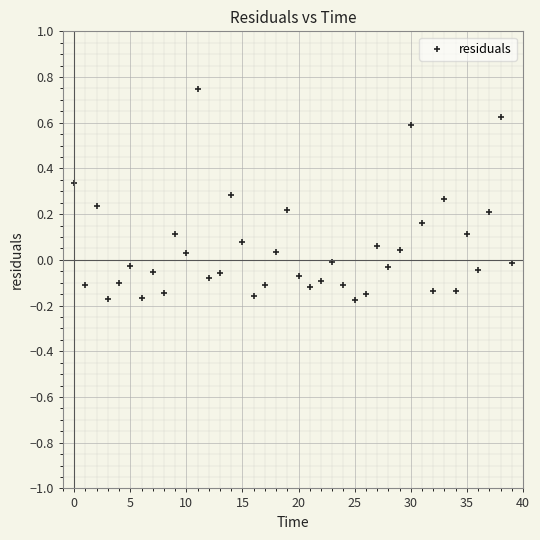

What is the range of Y values (max minus min)?

0.9